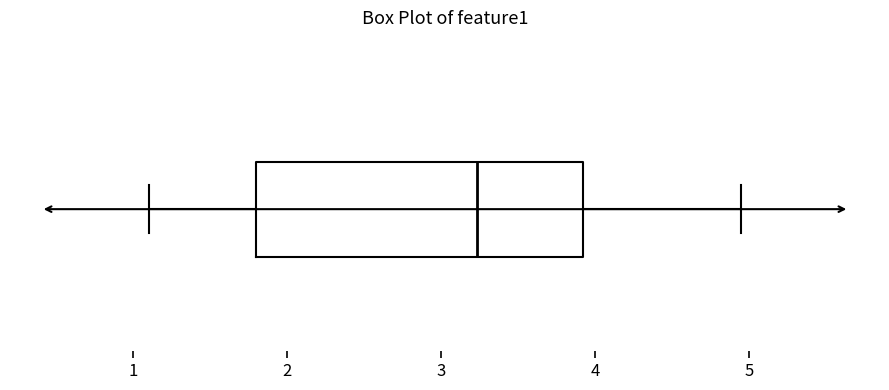

Where is the right edge of the box on the x-axis? The values are not printed on the chart, so give them approximately, as read against the axis.

3.9